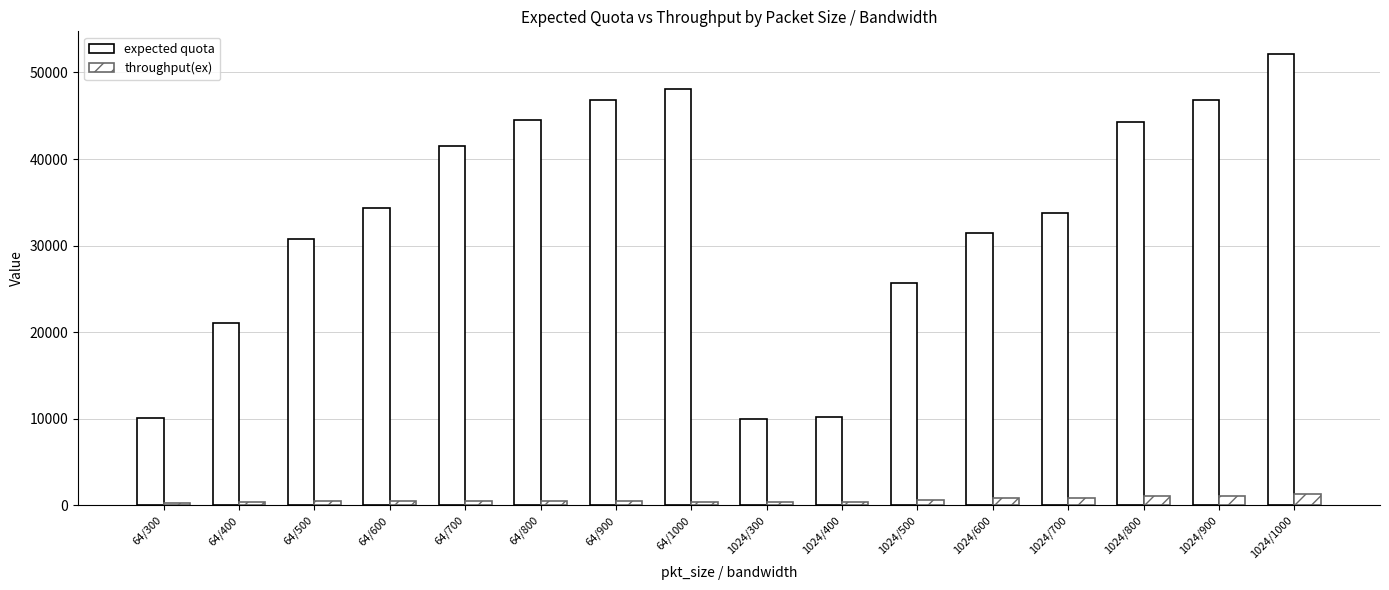

At which category is the sum across all series the highest?

1024/1000